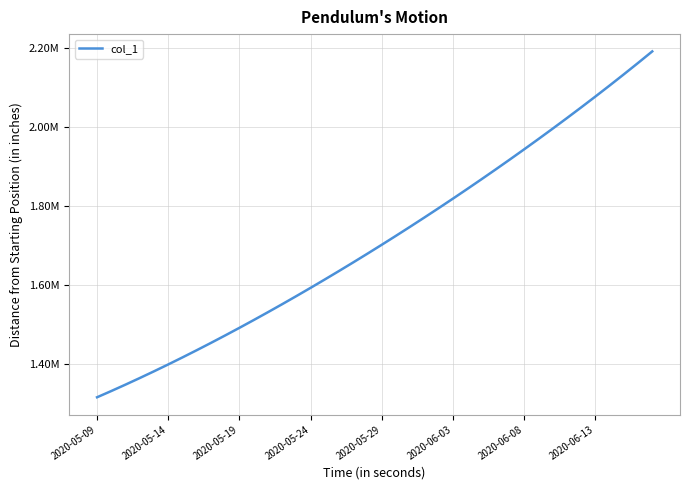

Is this an area chart (filled region under the line)?

No